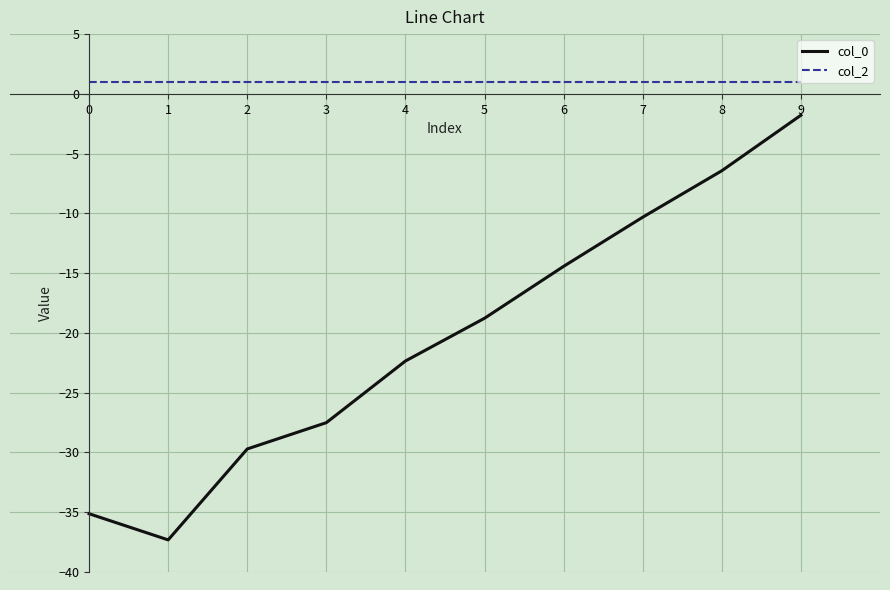

What is the total value across all series at 0?

-34.1